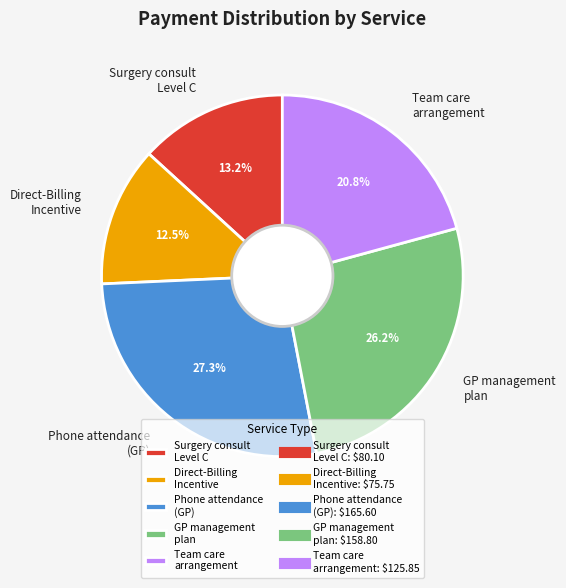

Rank the categories by value from lowest to highest.

Direct-Billing Incentive, Surgery consult Level C, Team care arrangement, GP management plan, Phone attendance (GP)